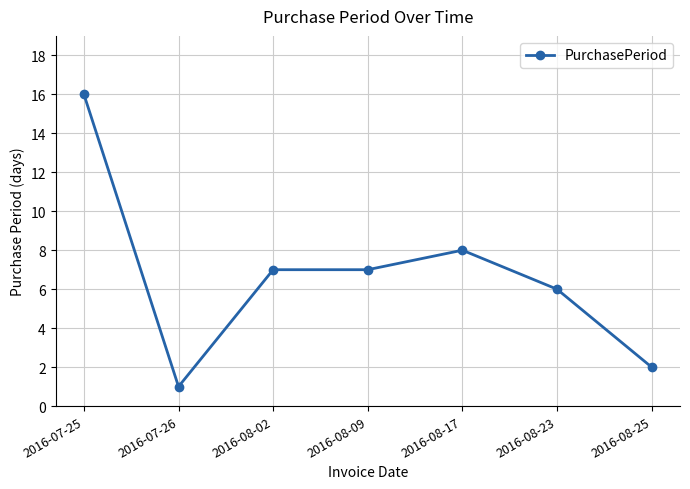

At which category does the chart reach its minimum across all series?

2016-07-26